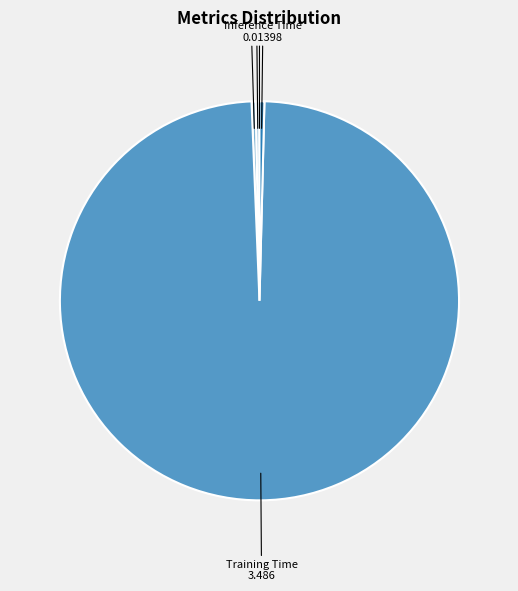

Do MAPE and Inference Time together represent more than half of the pie?

No